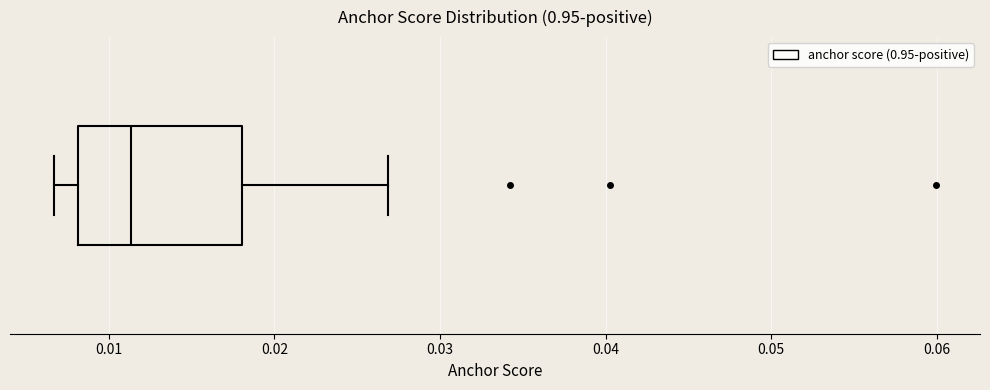

Where does the left whisker of the box end on the x-axis? The values are not printed on the chart, so give them approximately, as read against the axis.

0.007